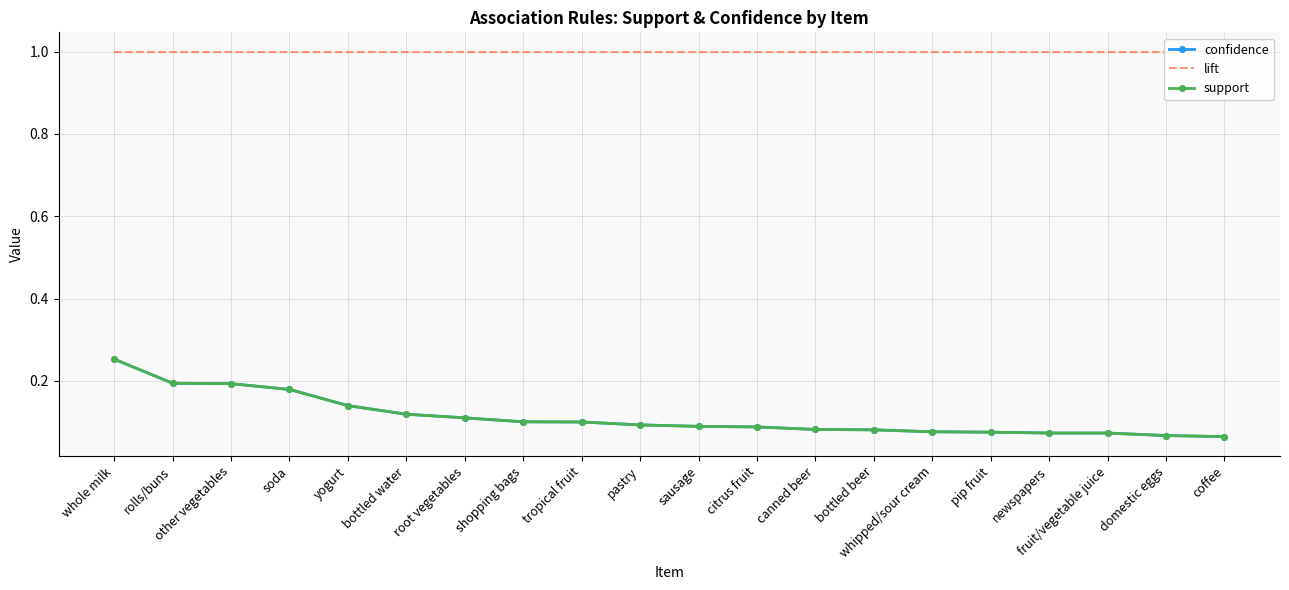

True or false: lift and confidence cross at least once.

False